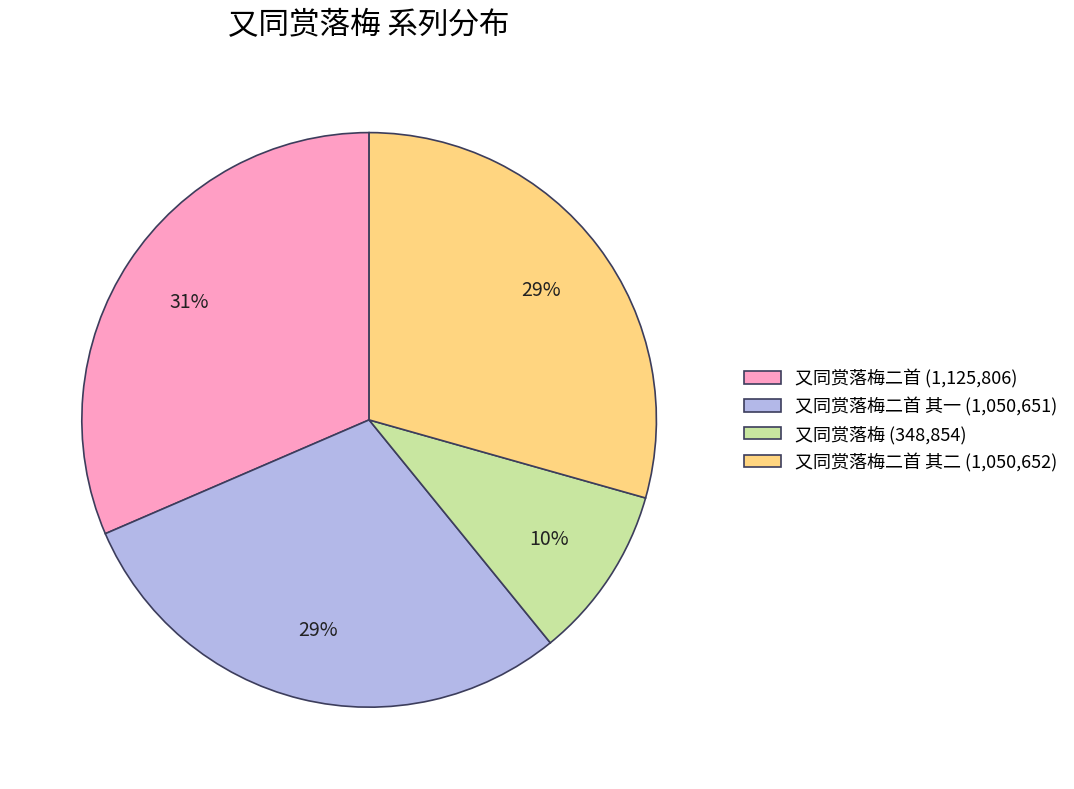

Combined, do 又同赏落梅 (348,854) and 又同赏落梅二首 其一 (1,050,651) account for over 50%?

No